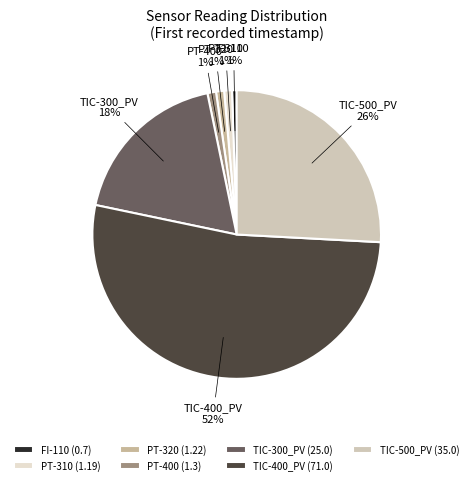

True or false: PT-400 accounts for 1% of the total.

True